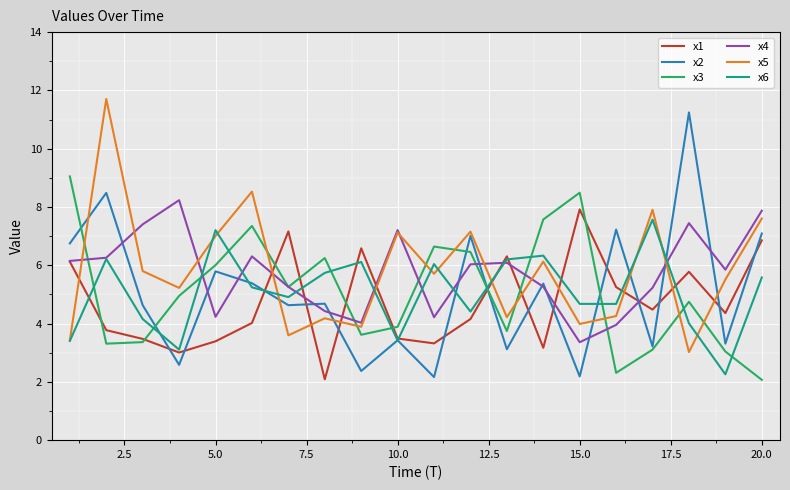

List the series in order of their peak value, highest first.

x5, x2, x3, x4, x1, x6